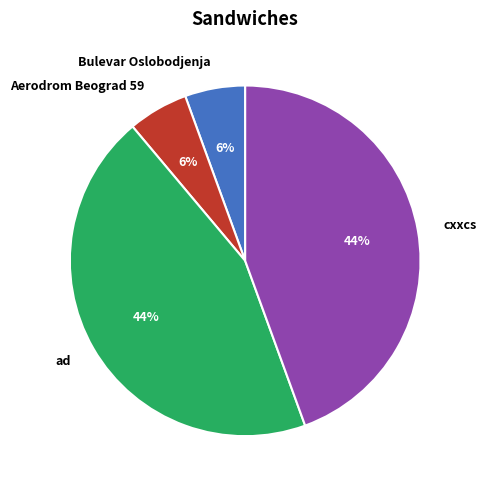

How many slices are in this pie chart?

4